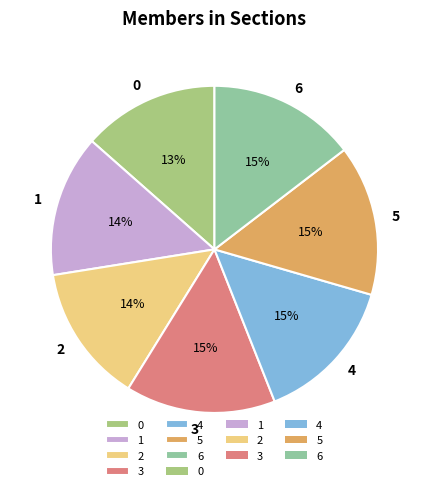

To the nearest percent, what is the average slice percentage?

14%